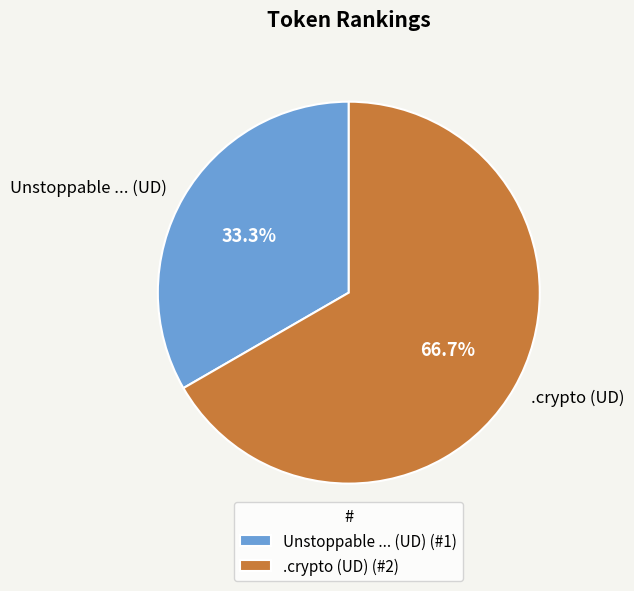

Rank the categories by value from lowest to highest.

Unstoppable ... (UD), .crypto (UD)